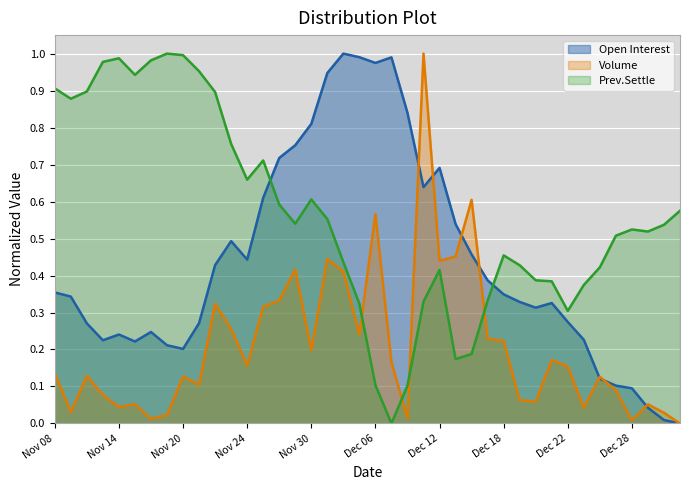

At which category does Volume reach its first local peak?

Nov 10